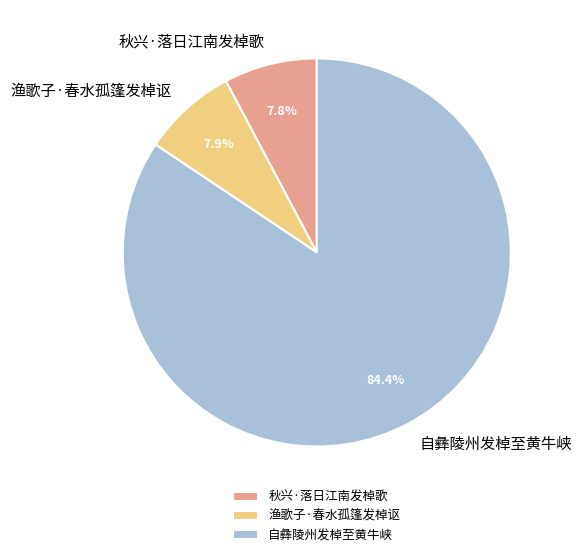

To the nearest percent, what percentage of the pie is 秋兴·落日江南发棹歌?

8%